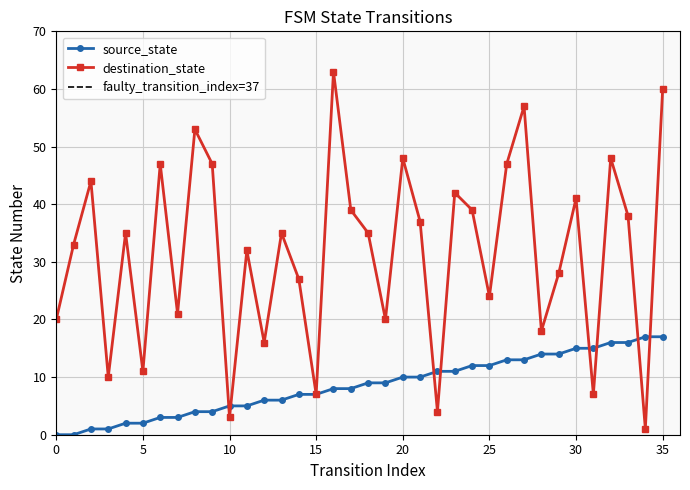

Which series ends up on top after the final intersection of source_state and destination_state?

destination_state